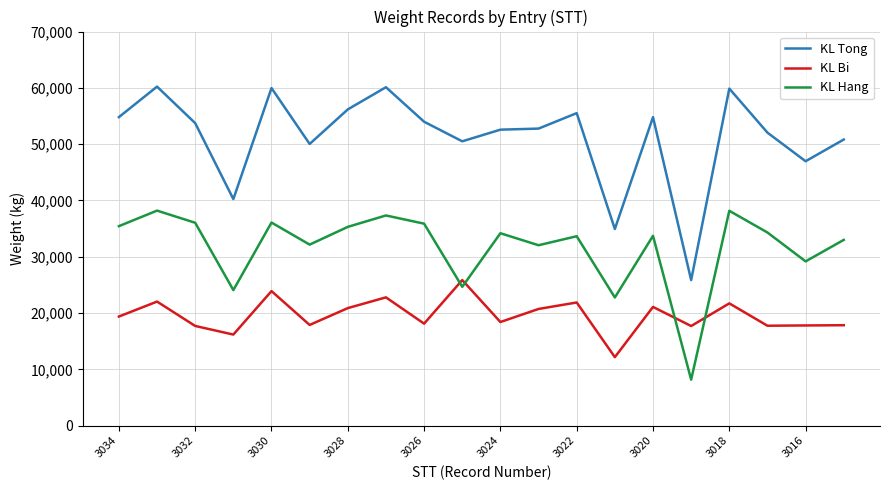

List the series in order of their peak value, lowest first.

KL Bi, KL Hang, KL Tong